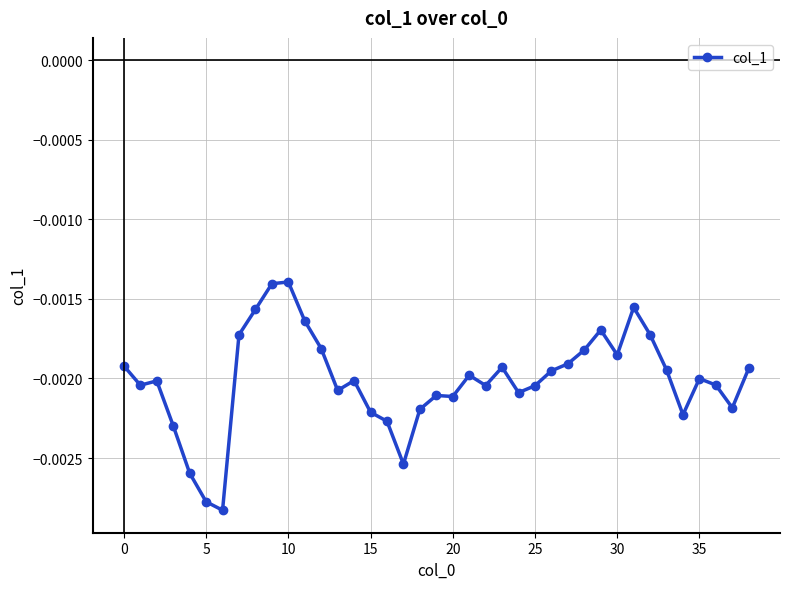

True or false: the data has more than 0 interior local peaks.

True